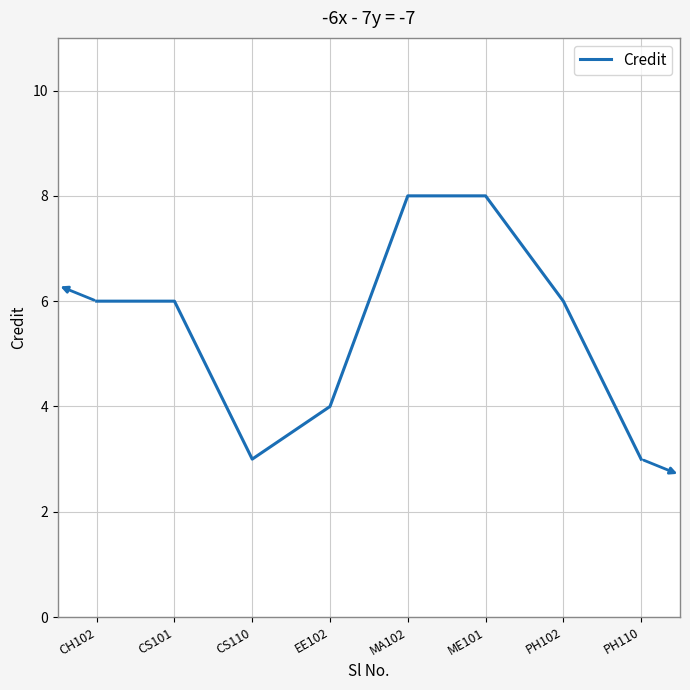

What is the sum of all values?

44